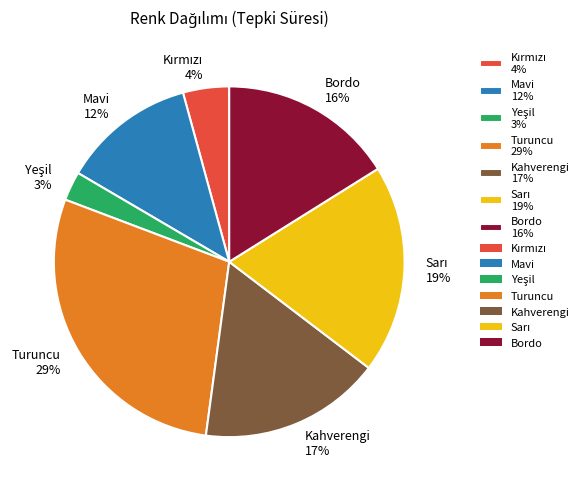

The Turuncu slice represents 23% of the pie. True or false?

False